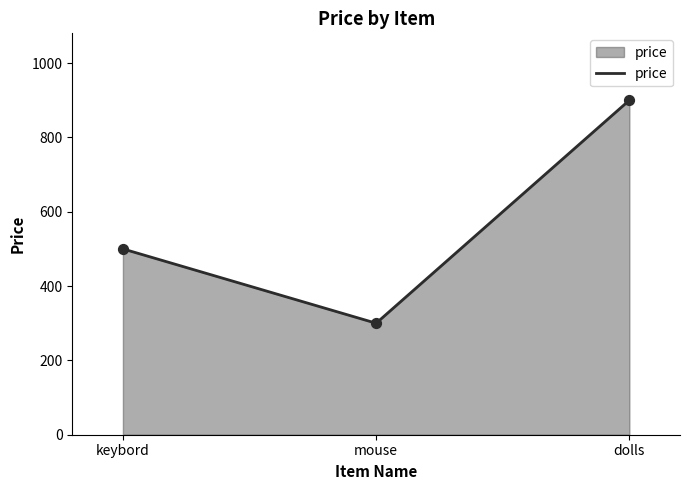

What is the change in value from keybord to dolls?

+400